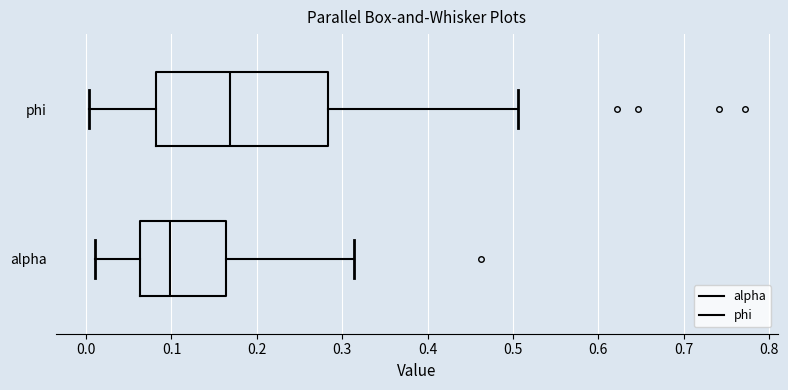

Reading bottom to top, read every box against the x-axis: the position of its median line, the range the box covers, and the ends of its whiskers. The values are not printed on the chart, so give them approximately, as read against the axis.

alpha: median 0.10, box 0.06 to 0.16, whiskers 0.01 to 0.31
phi: median 0.17, box 0.08 to 0.28, whiskers 0.00 to 0.51